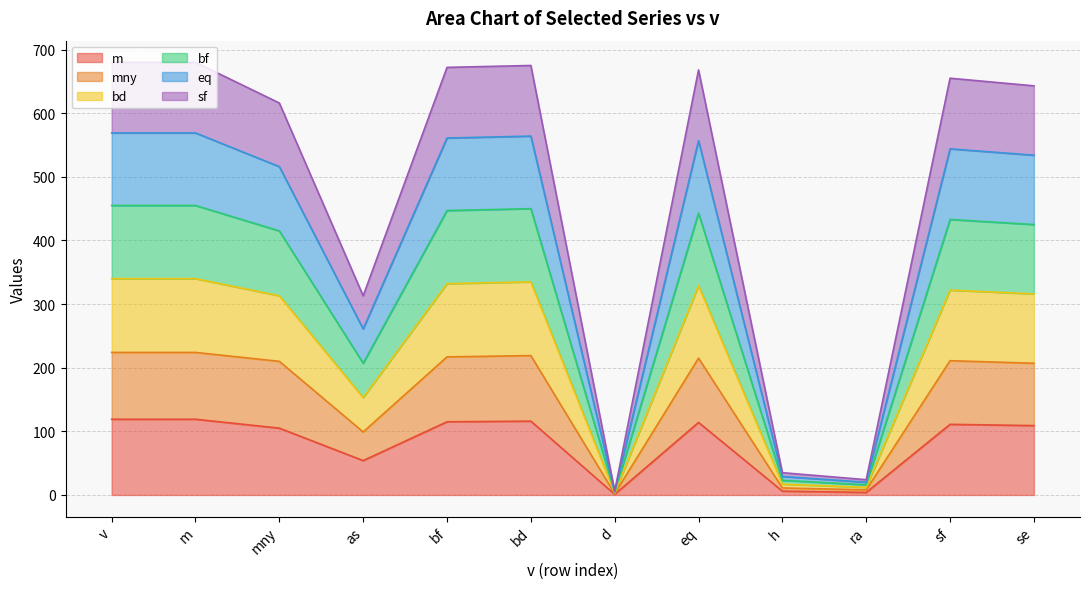

True or false: sf and bd intersect in this chart.

False